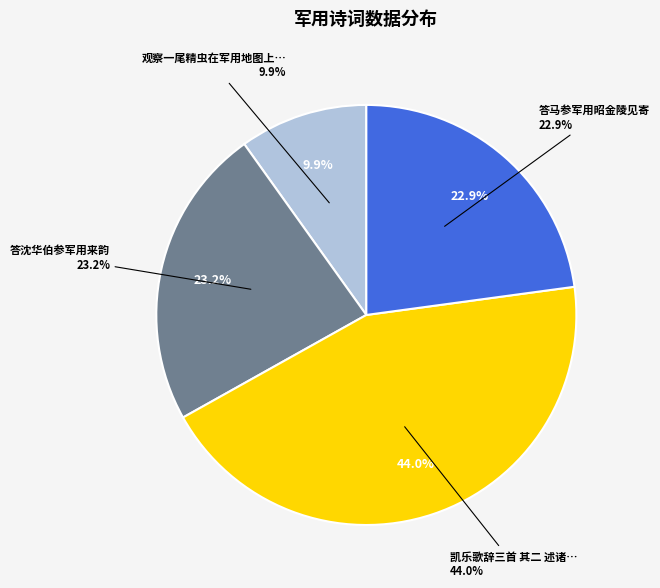

True or false: 观察一尾精虫在军用地图上的行走方向 accounts for 10% of the total.

True